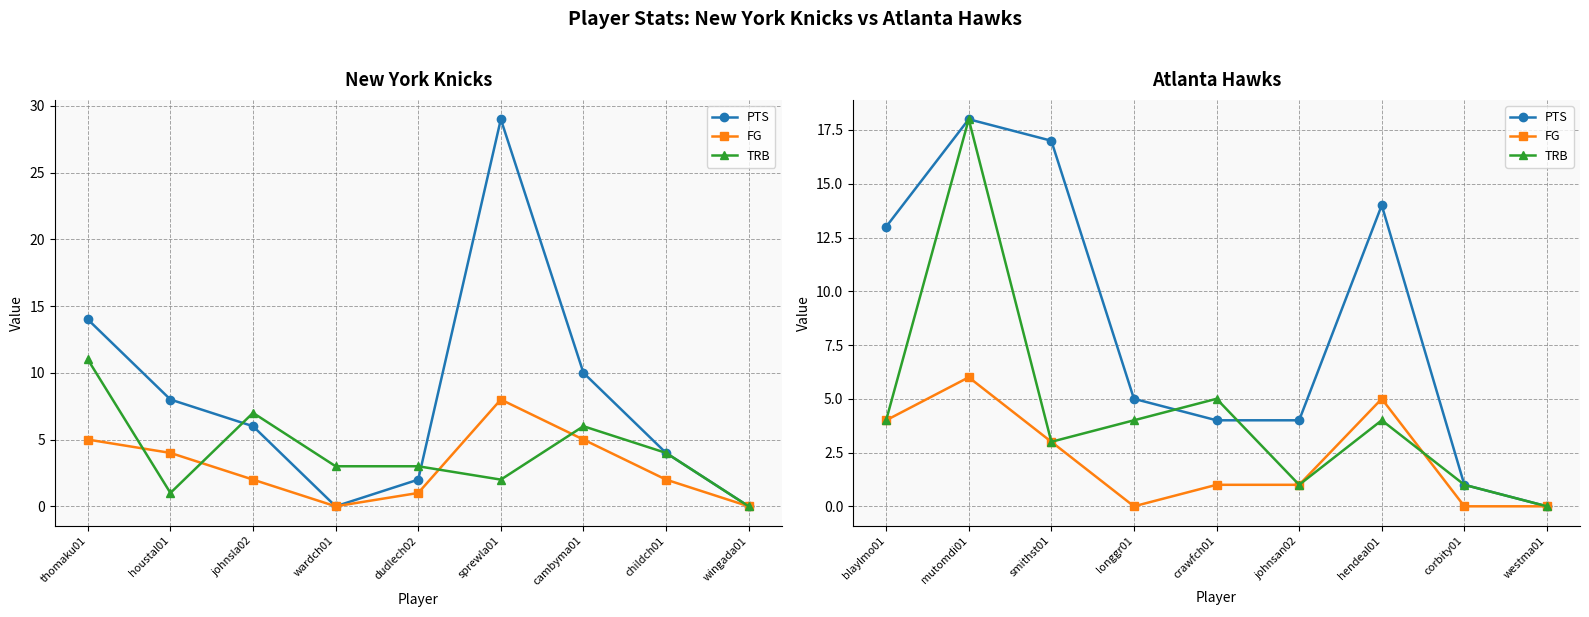

Which series has the largest range (max minus min)?

PTS